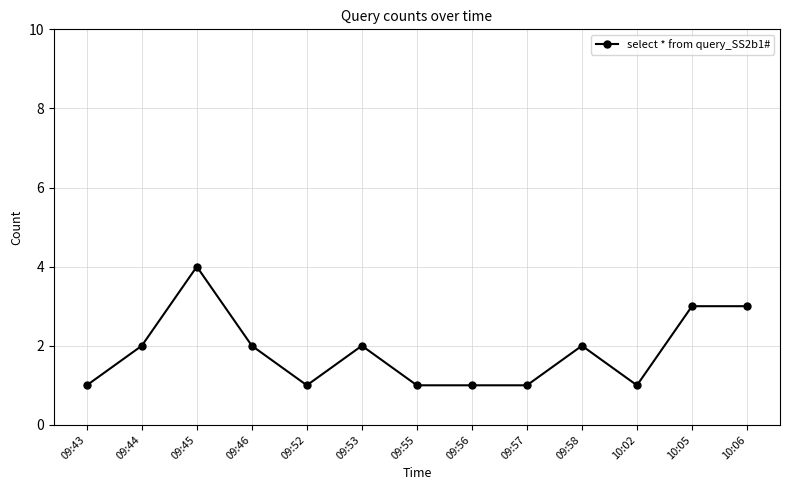

At which category does the data reach its first local peak?

09:45